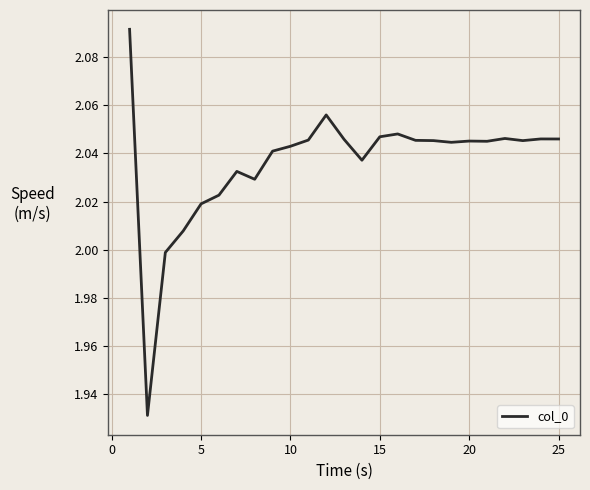

Is this an area chart (filled region under the line)?

No